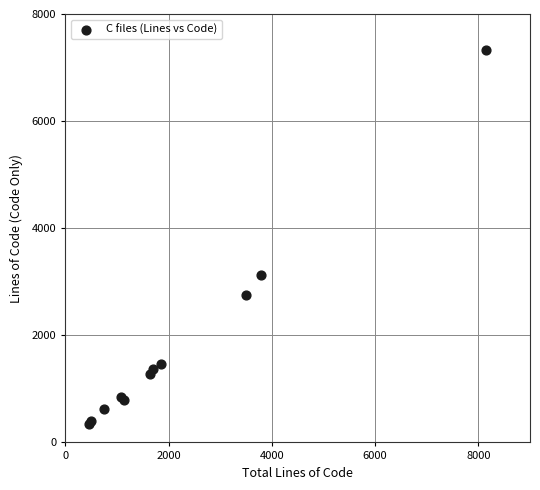

What Y value in the scatter plot is closest to 3834?

3125